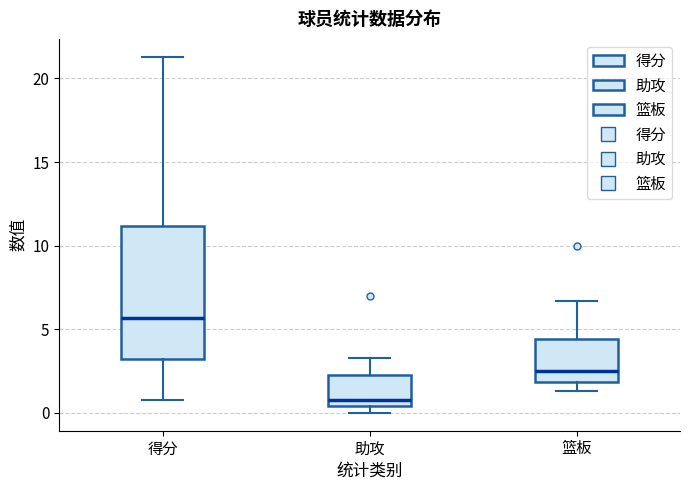

Which box has the lowest median line?

助攻